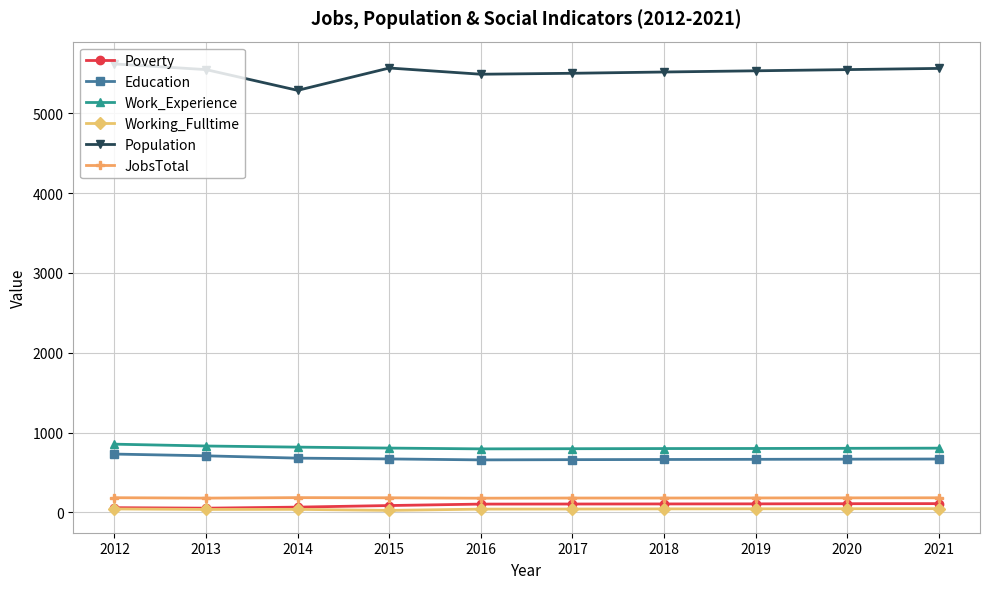

At which category does Population reach its first local peak?

2015